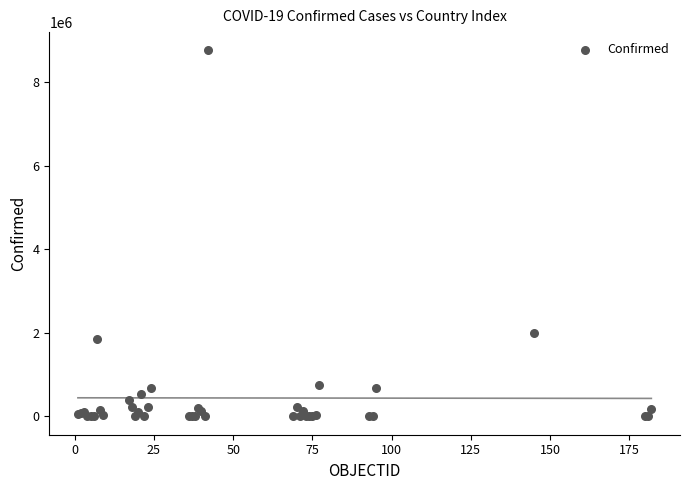

What Y value in the scatter plot is closest to 4377047?

1987418